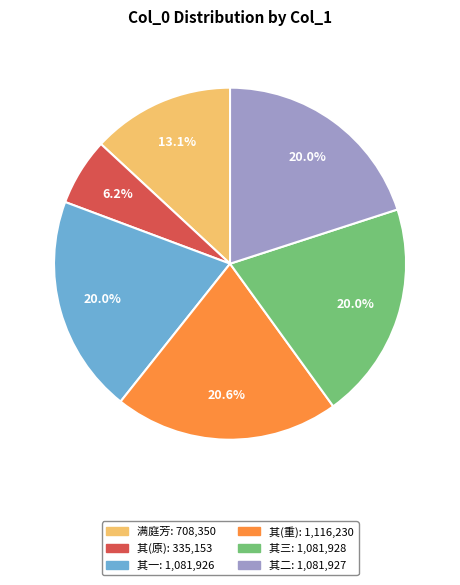

Does any single category account for the majority?

No